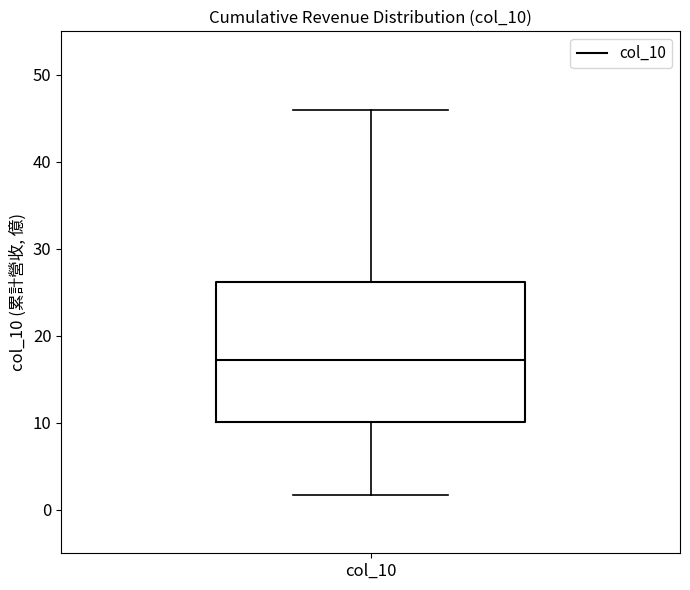

Where is the lower edge of the box for col_10 on the y-axis? The values are not printed on the chart, so give them approximately, as read against the axis.

10